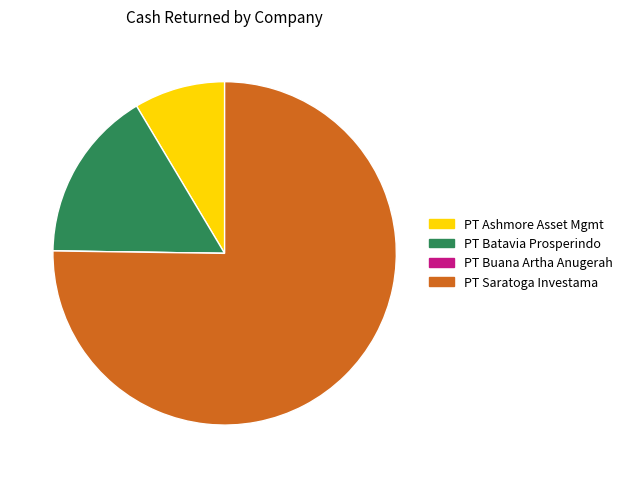

Does any single category account for the majority?

Yes